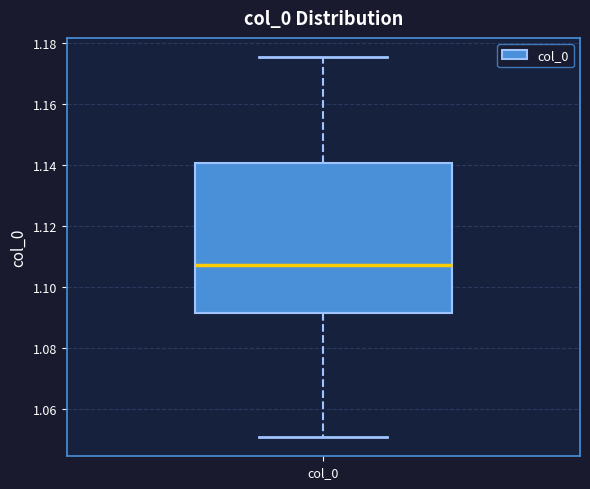

Transcribe this box plot: give where the median line is, the range the box spans, and where the two whiskers end, as read against the y-axis. The values are not printed on the chart, so give them approximately, as read against the axis.

median 1.106, box 1.092 to 1.140, whiskers 1.050 to 1.176